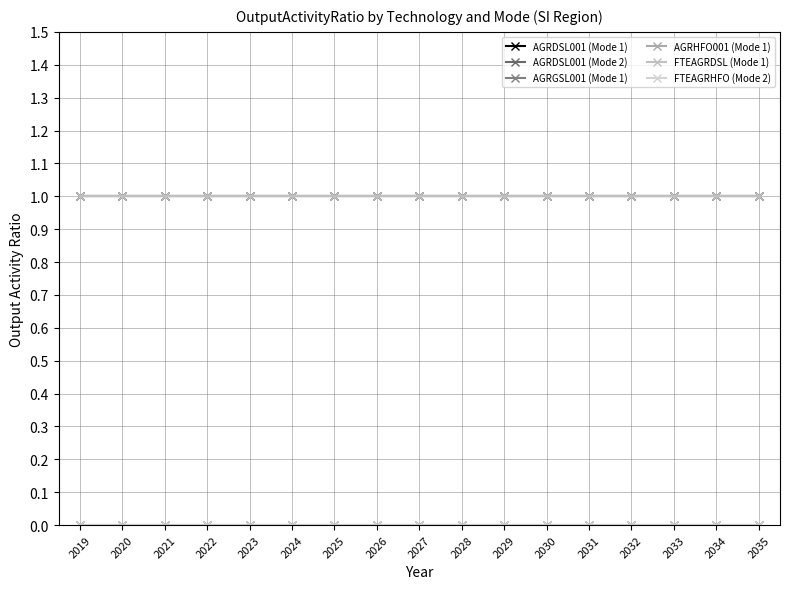

Rank the categories by AGRHFO001 (Mode 1) value from highest to lowest.

2019, 2020, 2021, 2022, 2023, 2024, 2025, 2026, 2027, 2028, 2029, 2030, 2031, 2032, 2033, 2034, 2035